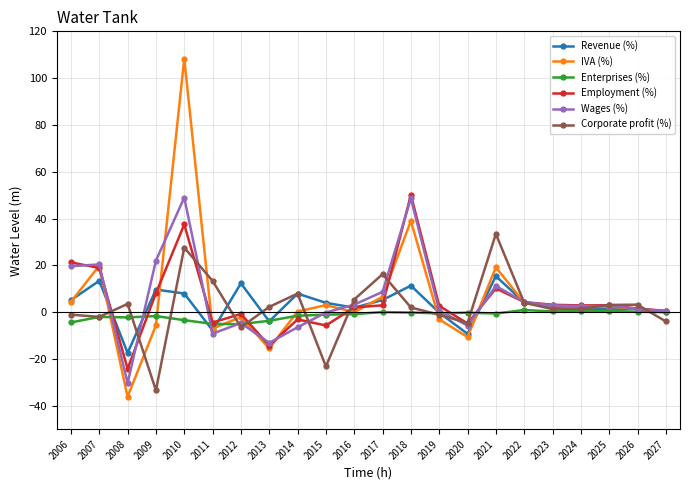

The Wages (%) series shows -1.3 at 2014. True or false?

False